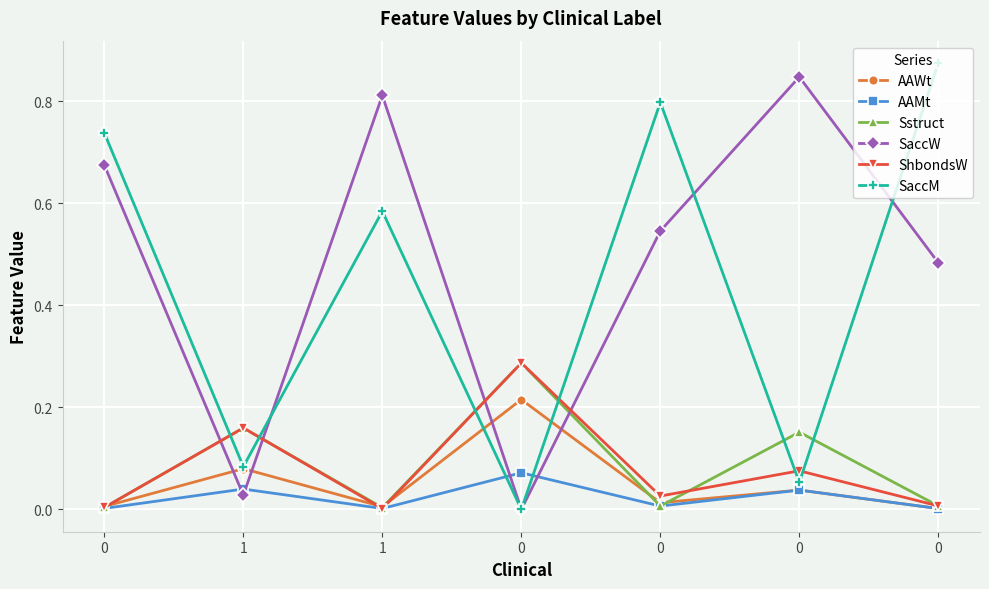

How many interior local peaks does the SaccW series have?

2